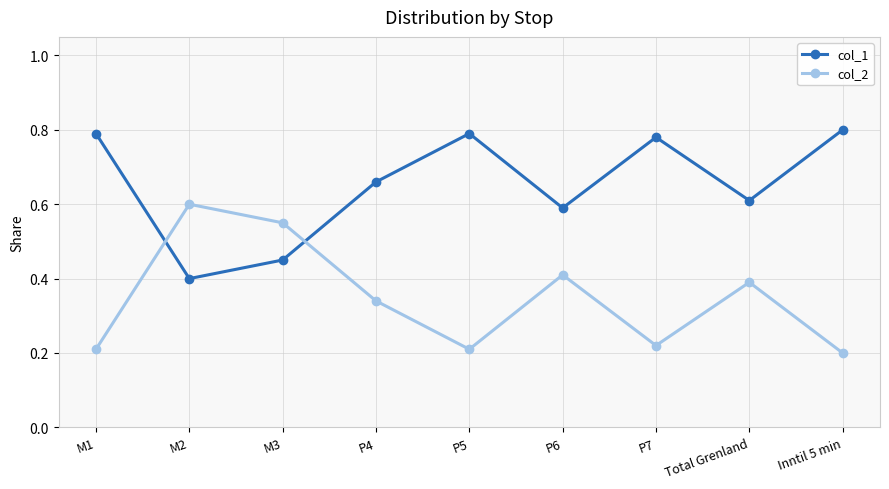

What is the approximate value of col_2 at Total Grenland?

0.4